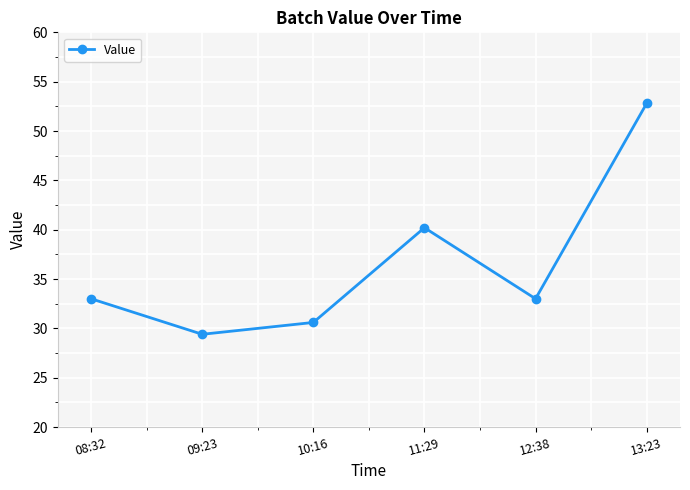

What is the greatest value displayed?

52.8